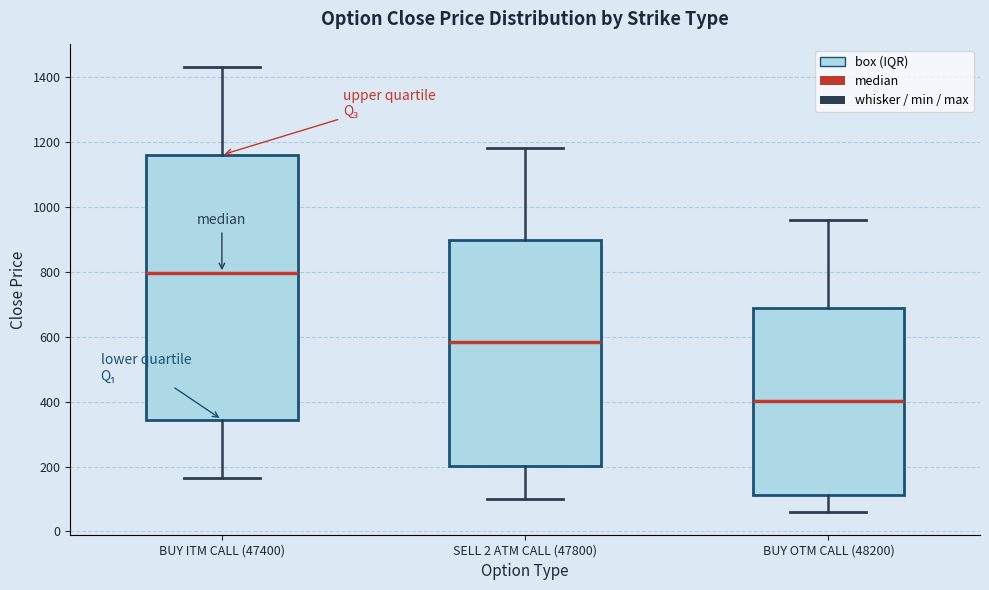

Where is the upper edge of the box for BUY OTM CALL (48200) on the y-axis? The values are not printed on the chart, so give them approximately, as read against the axis.

680